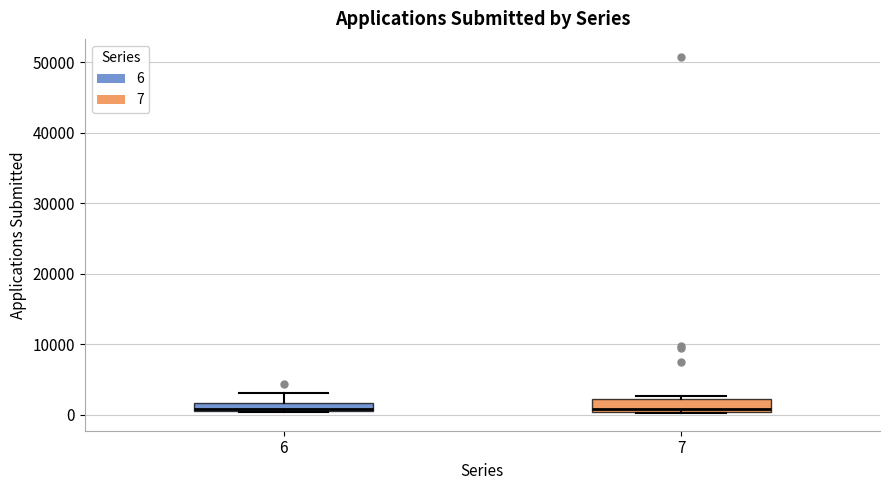

Where does the median line of the box at x = 7 sit on the y-axis? The values are not printed on the chart, so give them approximately, as read against the axis.

1000